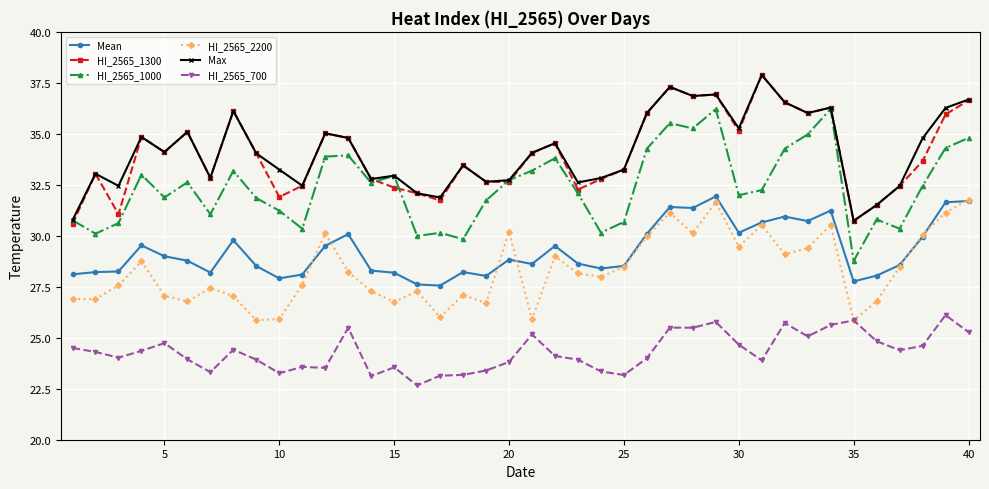

What is the value of the HI_2565_1300 point at the 26th from the left?

36.0